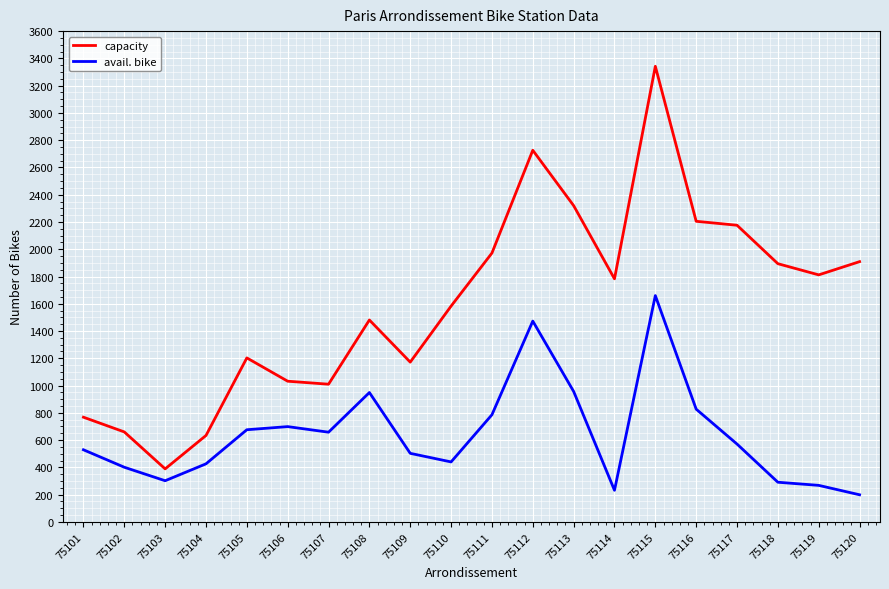

Where does the capacity series first go above 1783?

75111